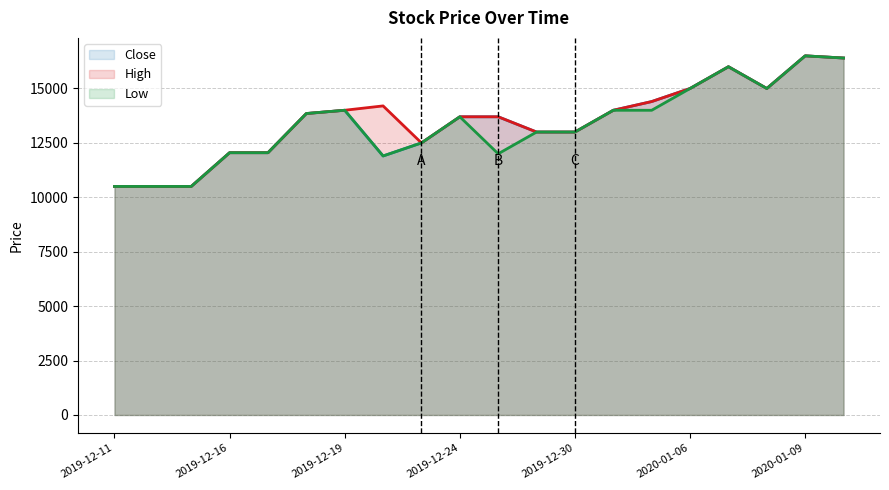

How many interior local peaks does the Low series have?

4